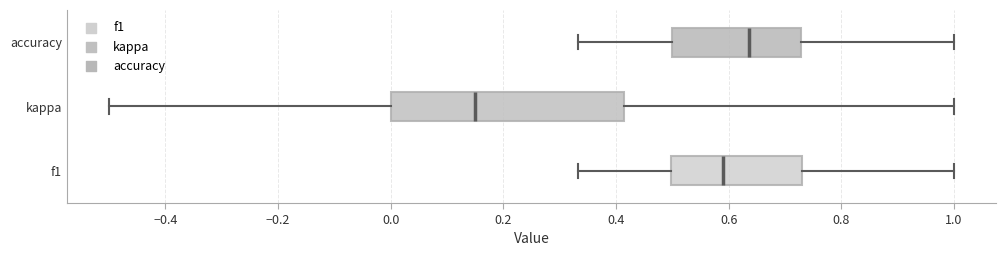

Reading bottom to top, read every box against the x-axis: the position of its median line, the range the box covers, and the ends of its whiskers. The values are not printed on the chart, so give them approximately, as read against the axis.

f1: median 0.58, box 0.50 to 0.74, whiskers 0.34 to 1.00
kappa: median 0.16, box 0.00 to 0.42, whiskers -0.50 to 1.00
accuracy: median 0.64, box 0.50 to 0.72, whiskers 0.34 to 1.00